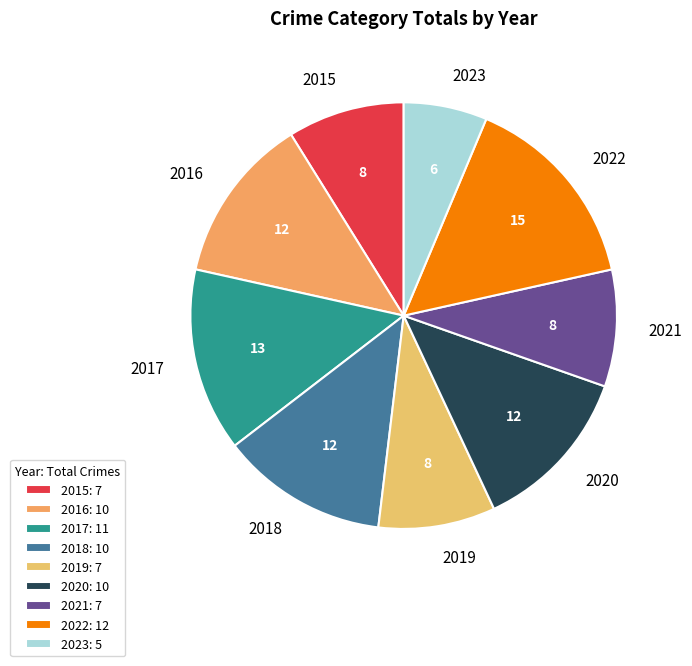

How many slices are in this pie chart?

9